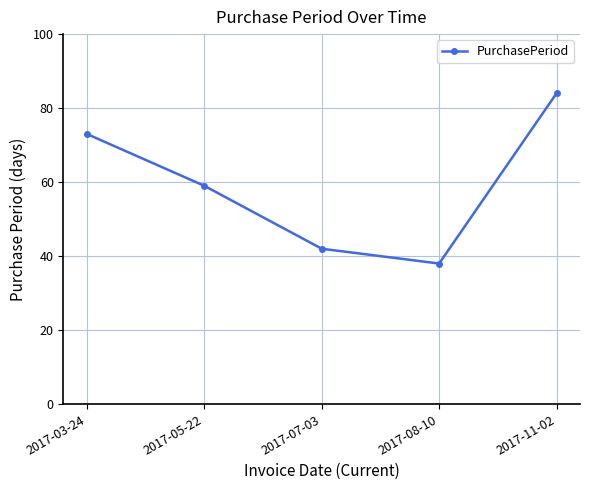

How many points are lower than both their immediate neighbors (excluding endpoints)?

1